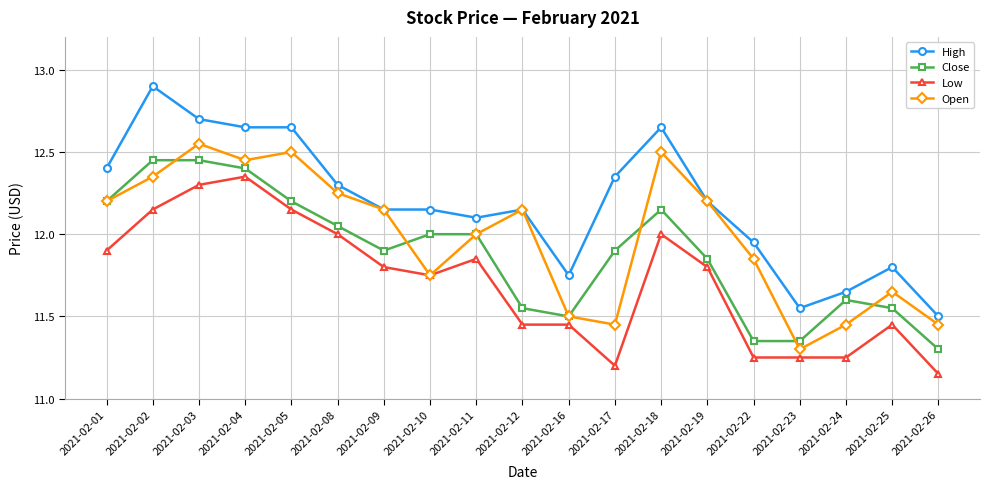

What is the value of the Close point at the 8th from the left?

12.0